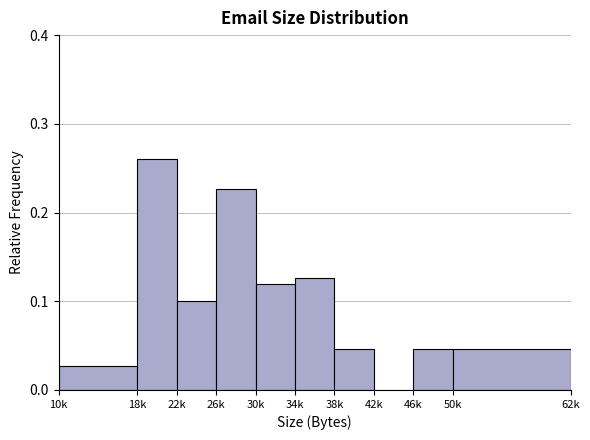

What is the sum of all values?

1.0